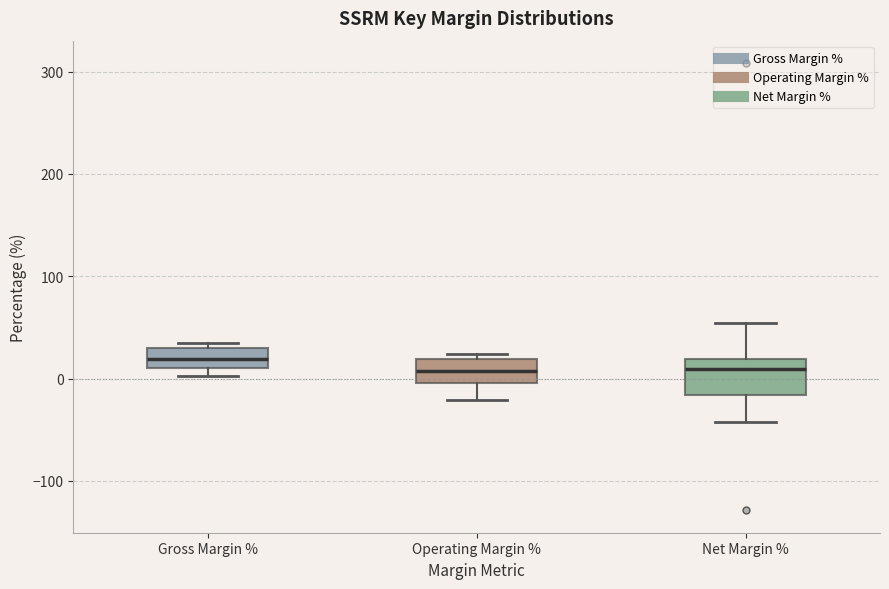

Where is the upper edge of the box for Operating Margin % on the y-axis? The values are not printed on the chart, so give them approximately, as read against the axis.

20